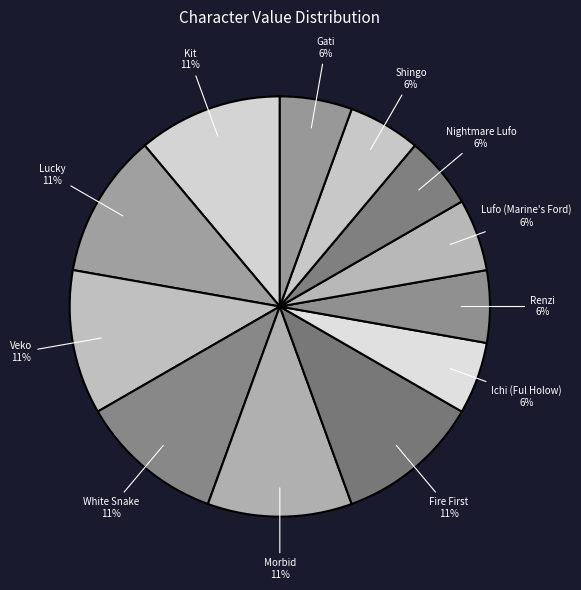

Count the number of slices in the pie.

12